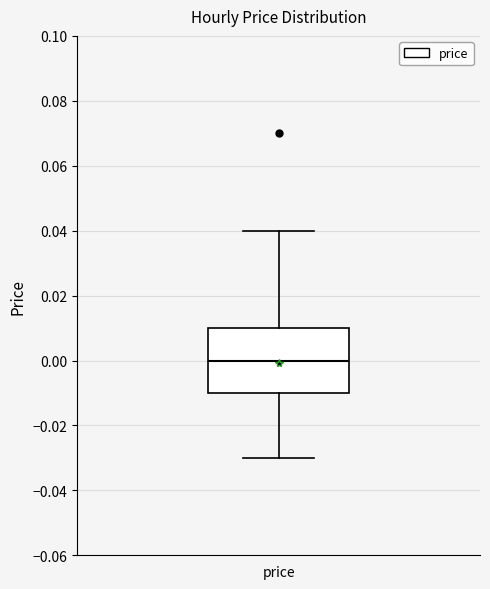

Transcribe this box plot: give where the median line is, the range the box spans, and where the two whiskers end, as read against the y-axis. The values are not printed on the chart, so give them approximately, as read against the axis.

median 0.00, box -0.01 to 0.01, whiskers -0.03 to 0.04